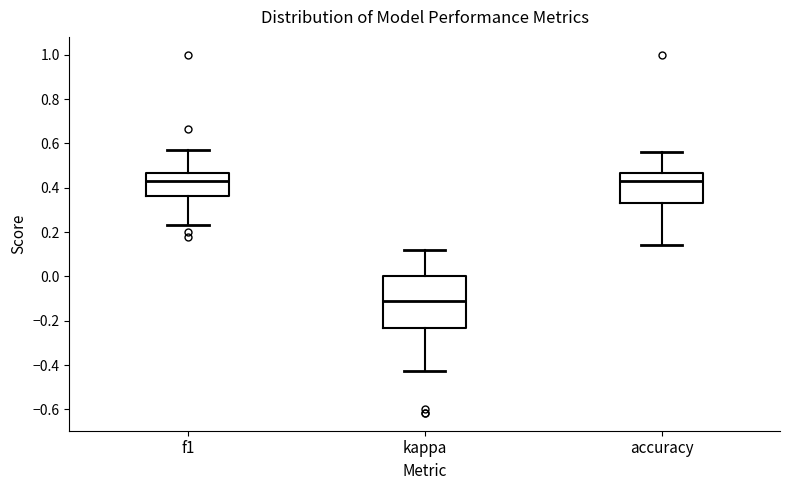

Which box has the lowest median line?

kappa